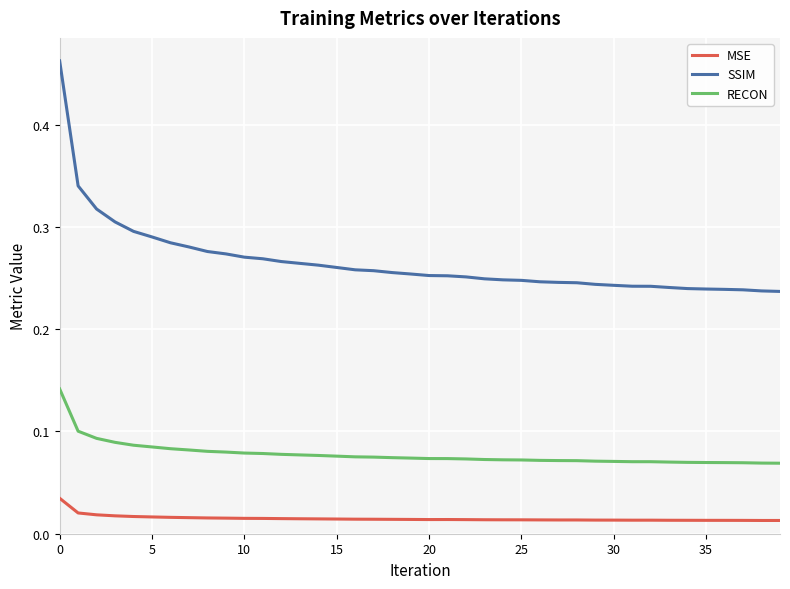

List the series in order of their overall mean, highest first.

SSIM, RECON, MSE